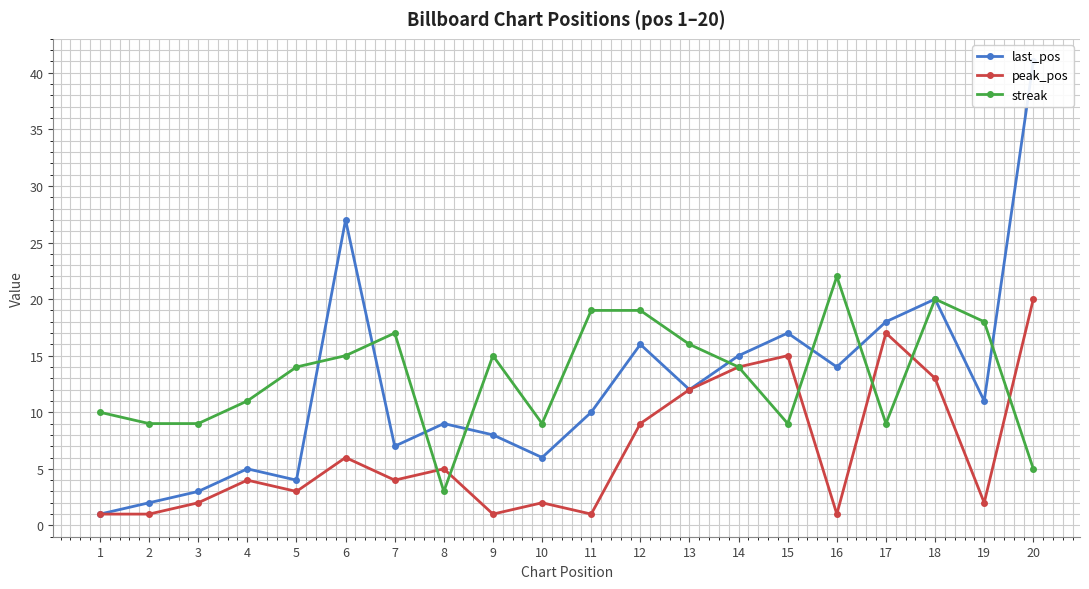

At which category does last_pos reach its first local valley?

5